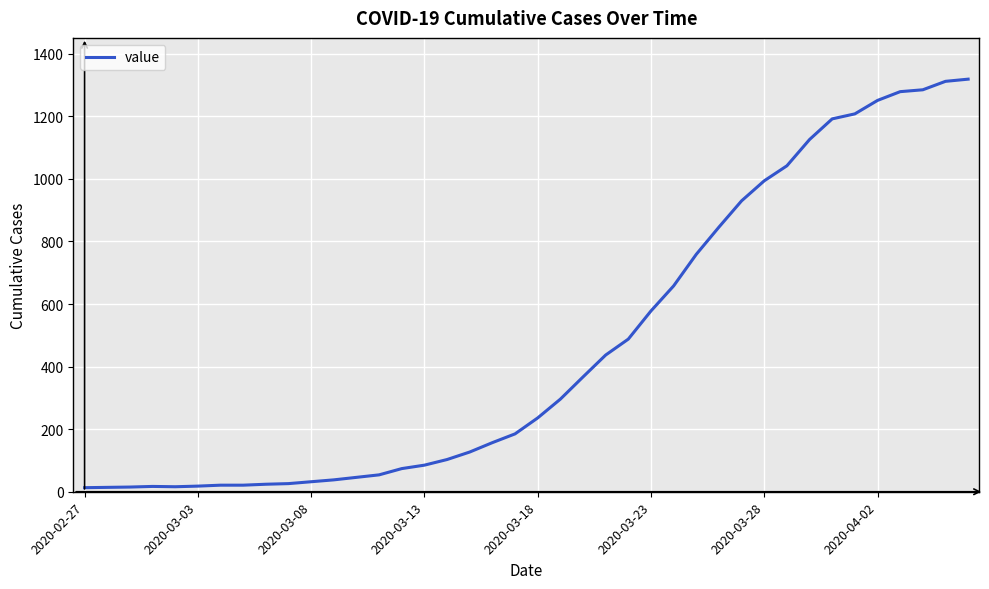

What is the difference between the second highest and minimum values?

1299